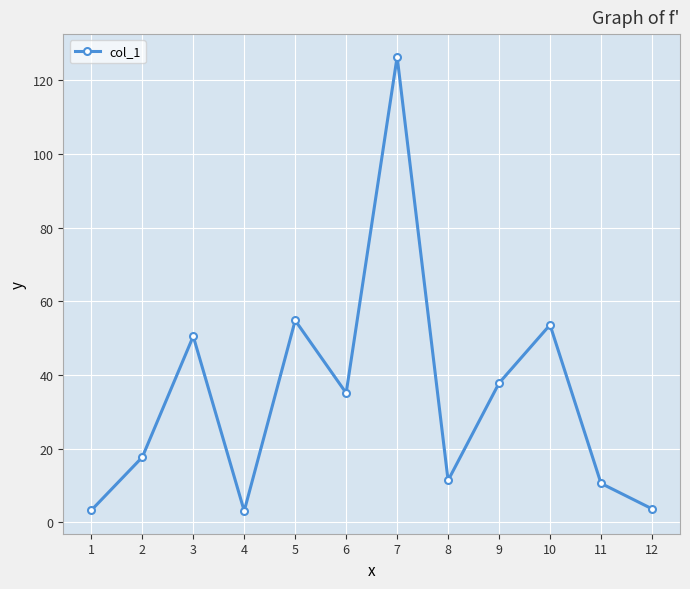

What is the difference between the maximum and minimum values?

123.2